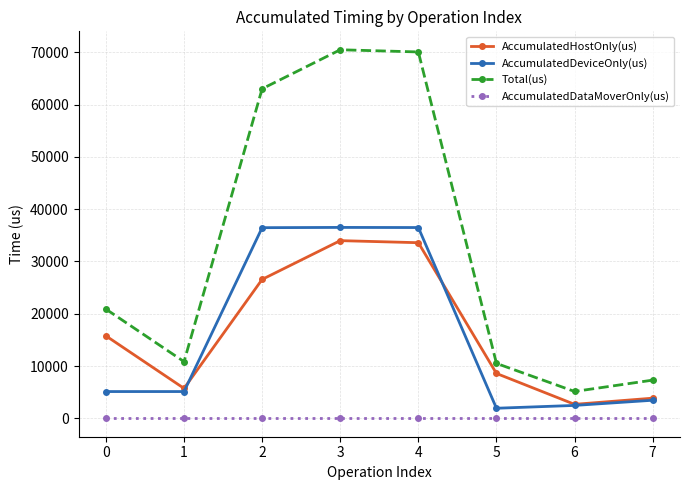

What is the sum of the AccumulatedHostOnly(us) values at 3 and 6?

36647.3